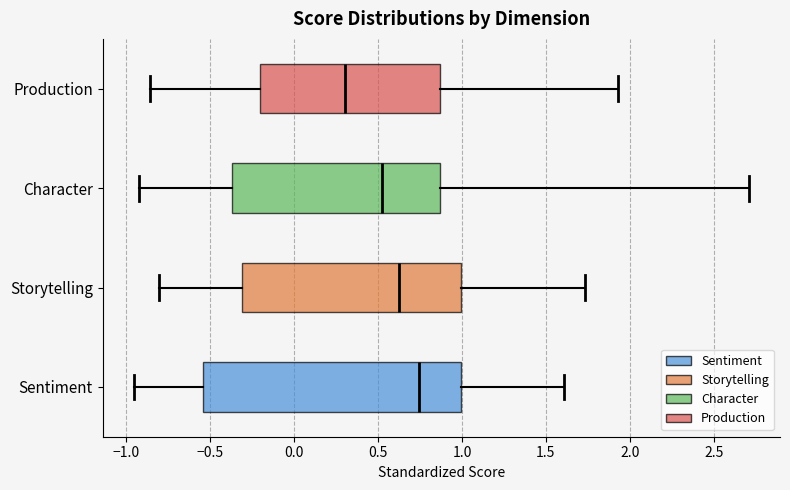

Reading bottom to top, read every box against the x-axis: the position of its median line, the range the box covers, and the ends of its whiskers. The values are not printed on the chart, so give them approximately, as read against the axis.

Sentiment: median 0.75, box -0.55 to 1.00, whiskers -0.95 to 1.60
Storytelling: median 0.65, box -0.30 to 1.00, whiskers -0.80 to 1.75
Character: median 0.50, box -0.35 to 0.85, whiskers -0.95 to 2.70
Production: median 0.30, box -0.20 to 0.85, whiskers -0.85 to 1.95